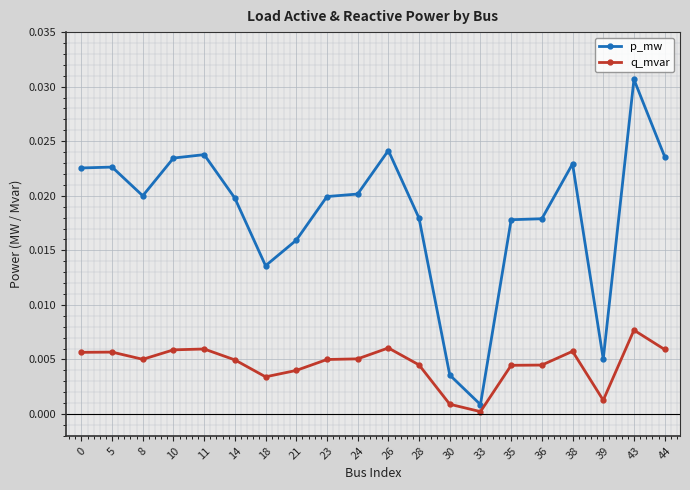

True or false: p_mw has a value of 0.0 at 0.

True